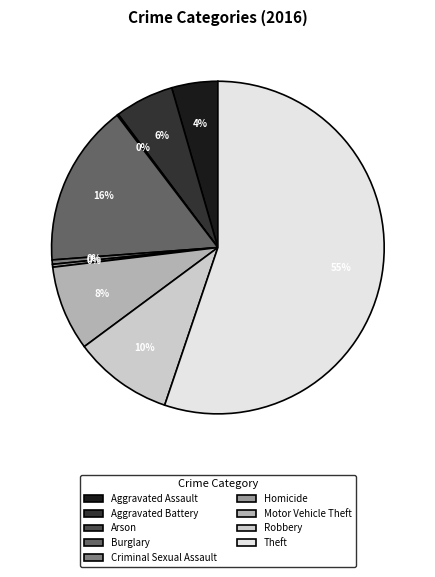

What percentage is the Aggravated Assault slice, to the nearest percent?

4%